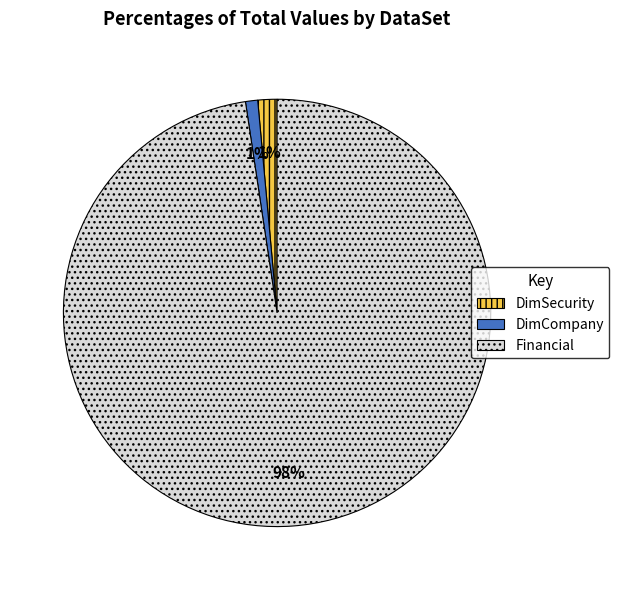

Do DimSecurity and DimCompany together represent more than half of the pie?

No